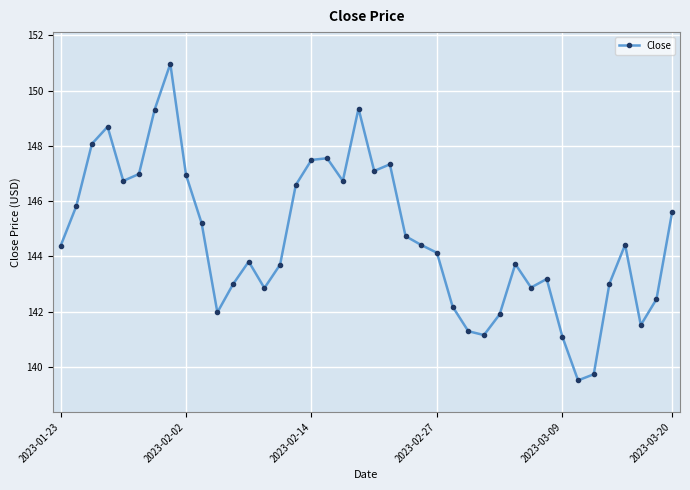

What is the value of the 26th point from the left?

142.2